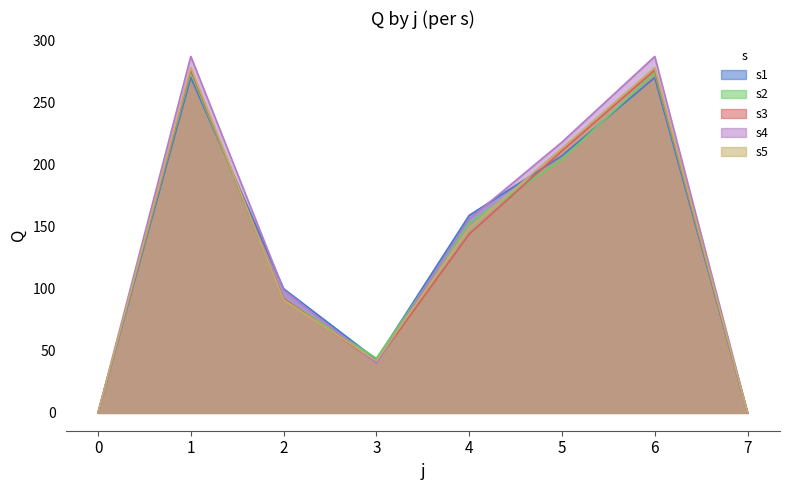

Is it true that s3 equals 92 at 2?

True